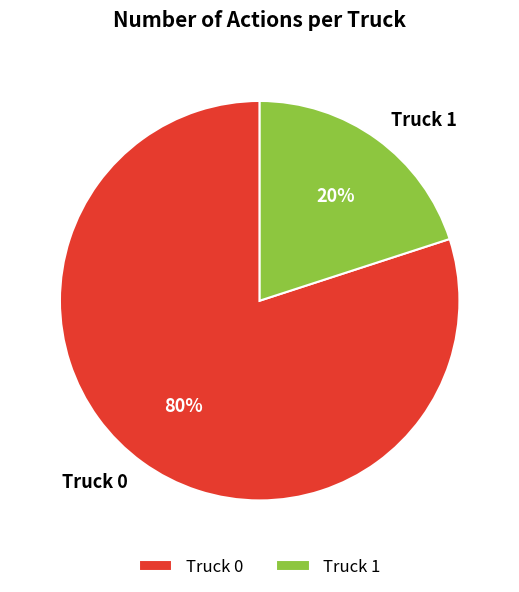

What is the majority slice?

Truck 0